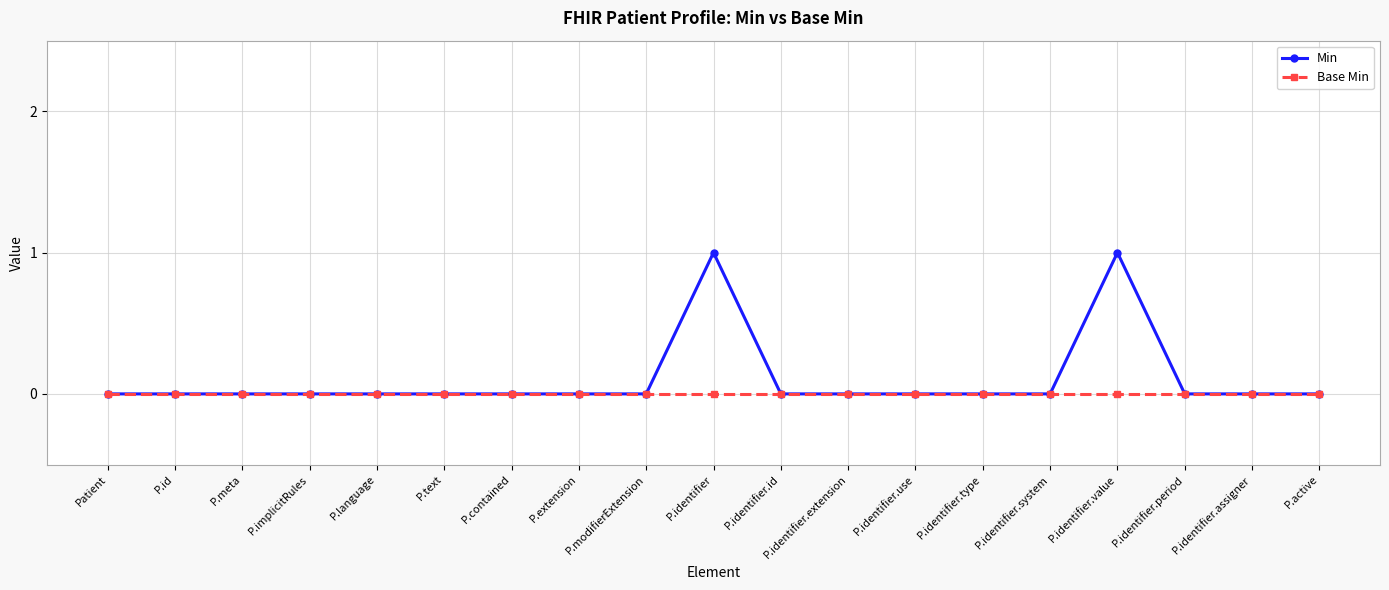

Rank the series by their maximum value, from highest to lowest.

Min, Base Min